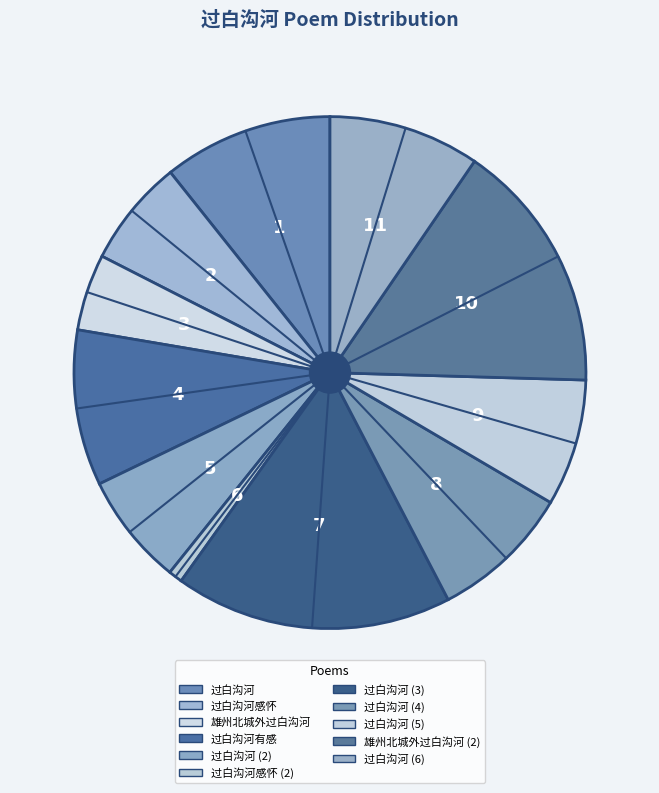

What percentage is the 过白沟河感怀 slice, to the nearest percent?

7%